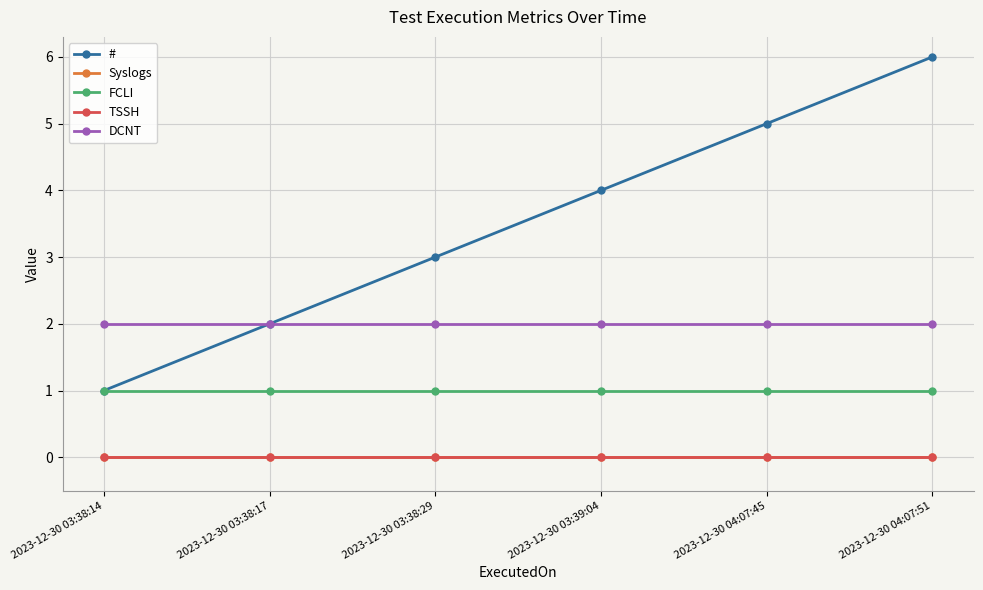

Which label corresponds to the largest value in the chart?

2023-12-30 04:07:51